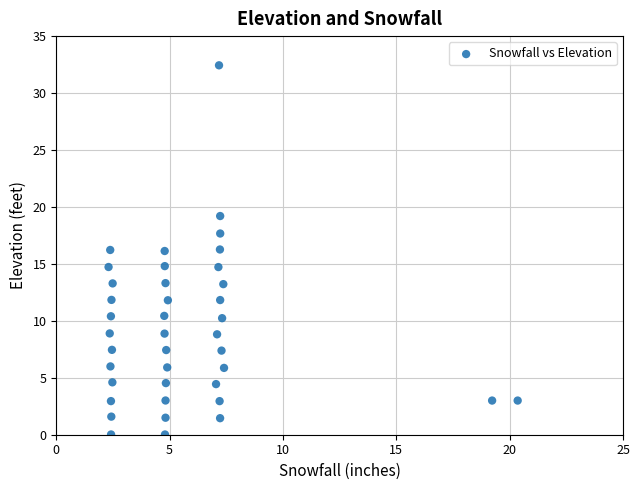

What is the range of X values (max minus min)?

18.0